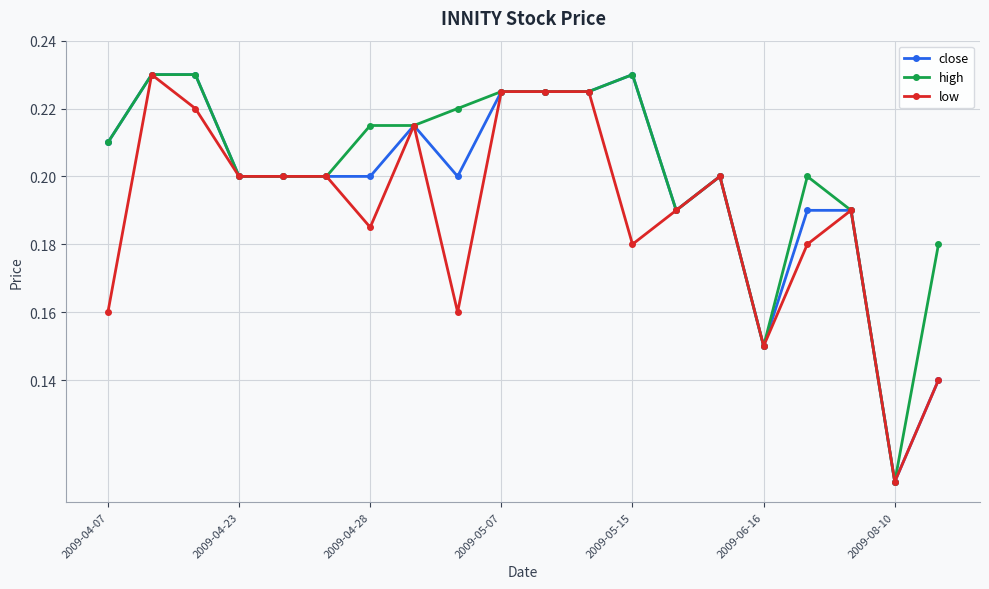

True or false: close has more than 0 interior local peaks.

True